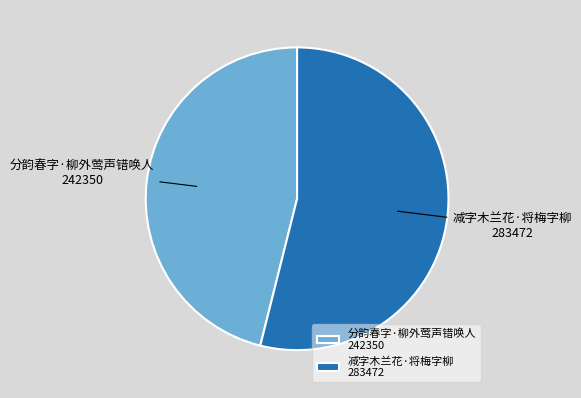

Is it true that 分韵春字·柳外莺声错唤人 is 35% of the pie?

False